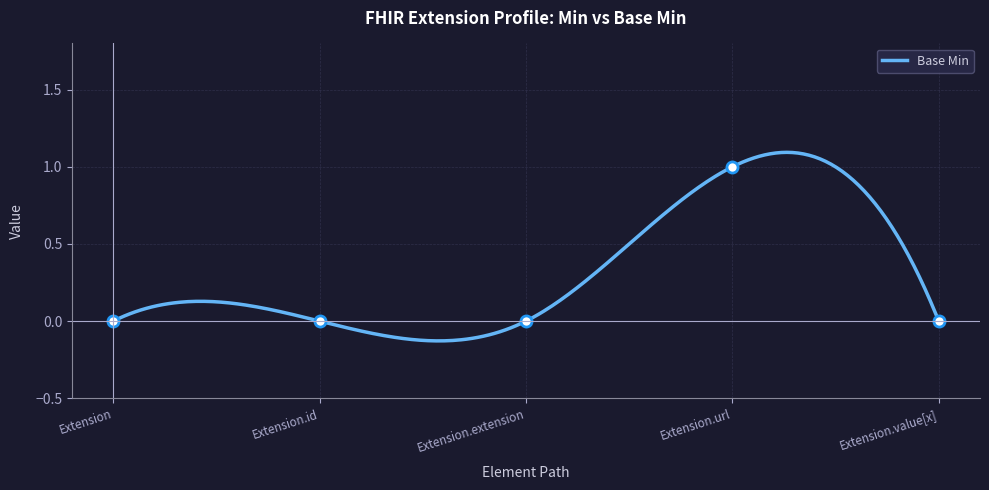

True or false: the data shows 0 at Extension.value[x].

True